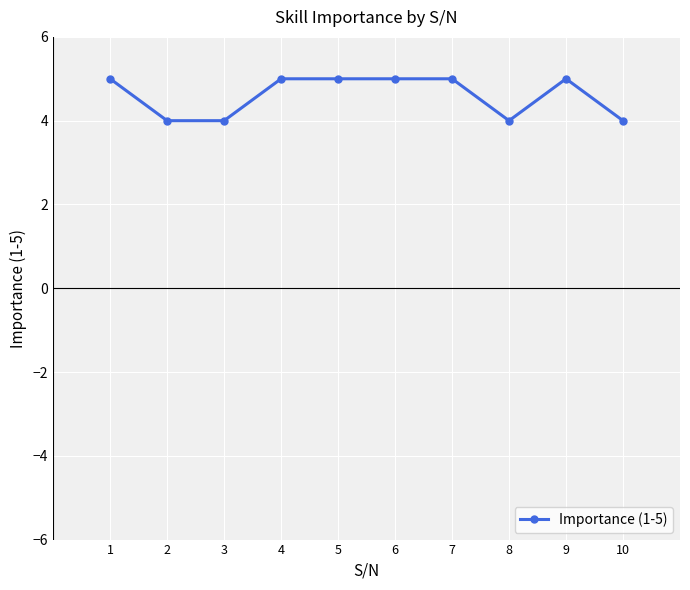

Read the value at 6.

5